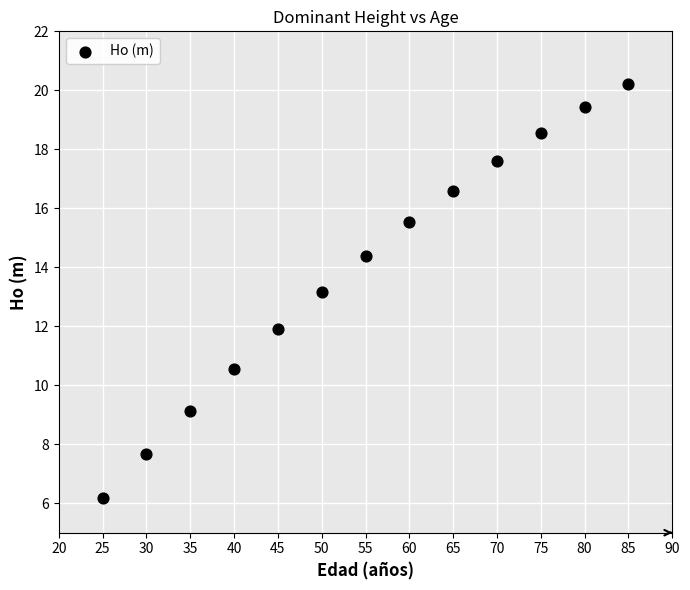

What is the range of Y values (max minus min)?

14.0